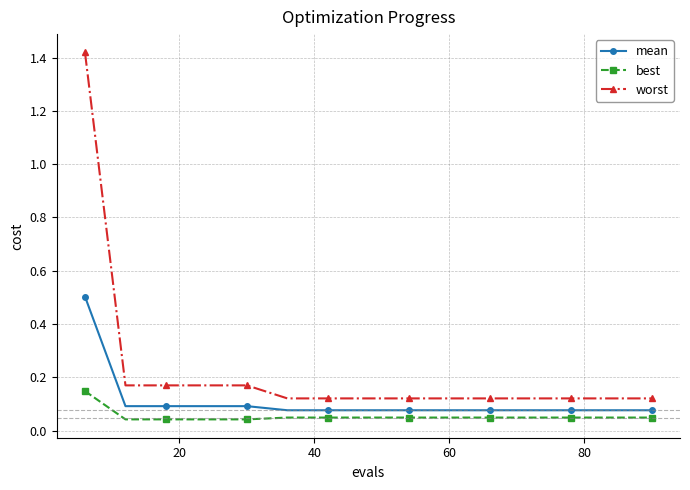

How many series are shown in this chart?

3